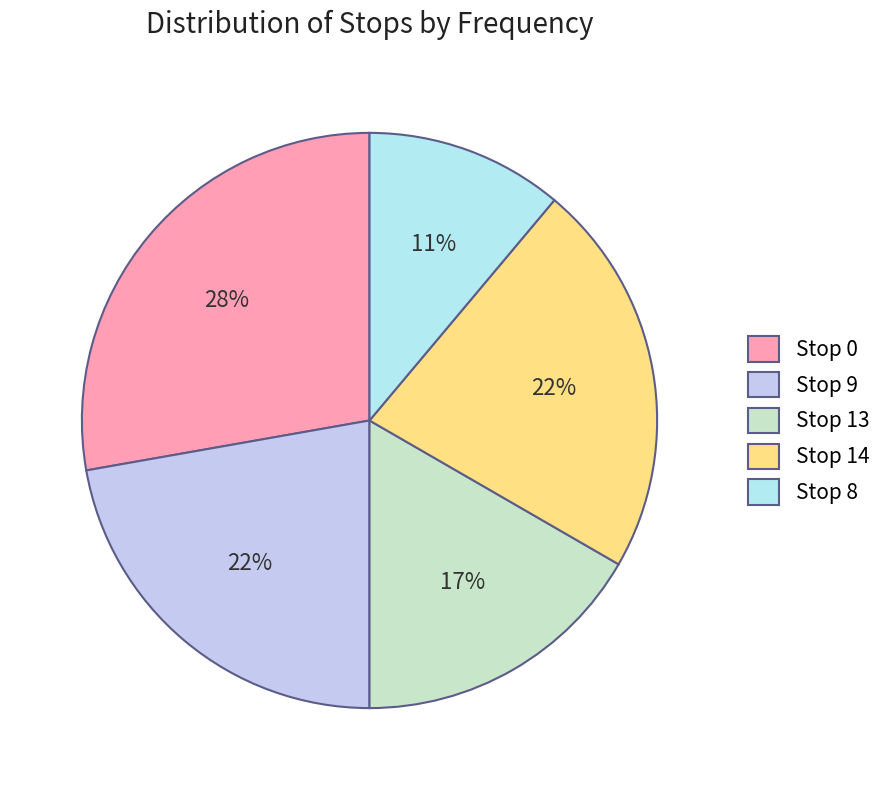

To the nearest percent, what portion does Stop 13 represent?

17%